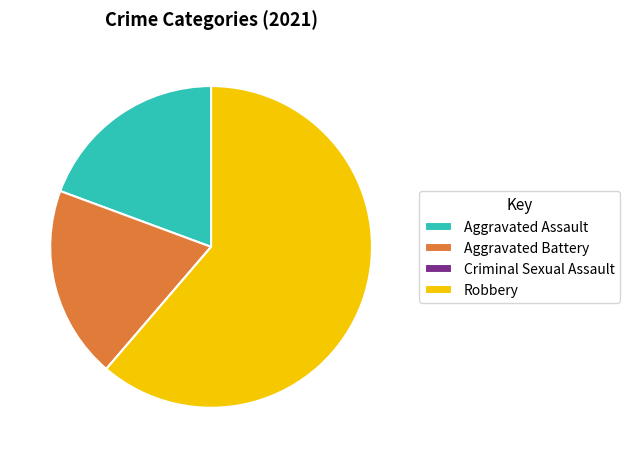

Is there any slice that represents more than half of the pie?

Yes